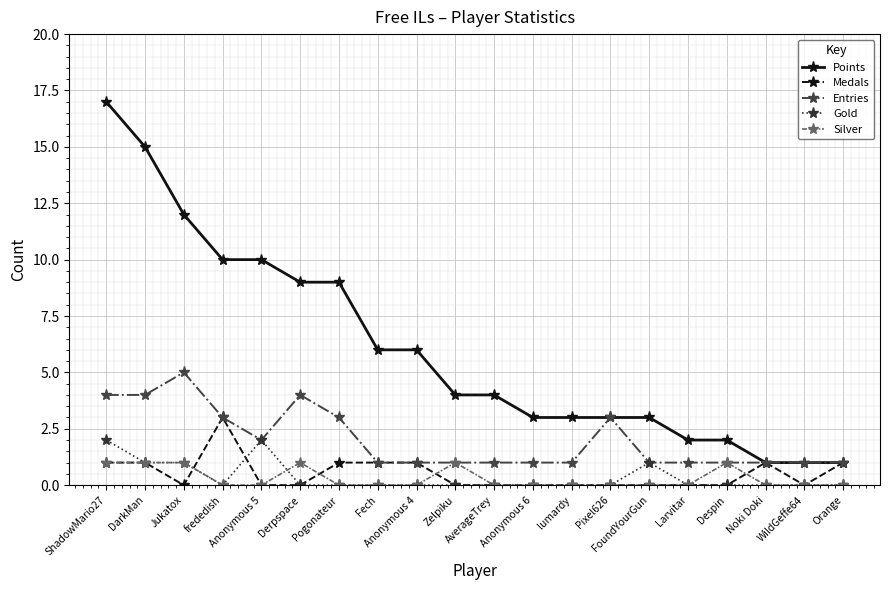

How many series are shown in this chart?

5